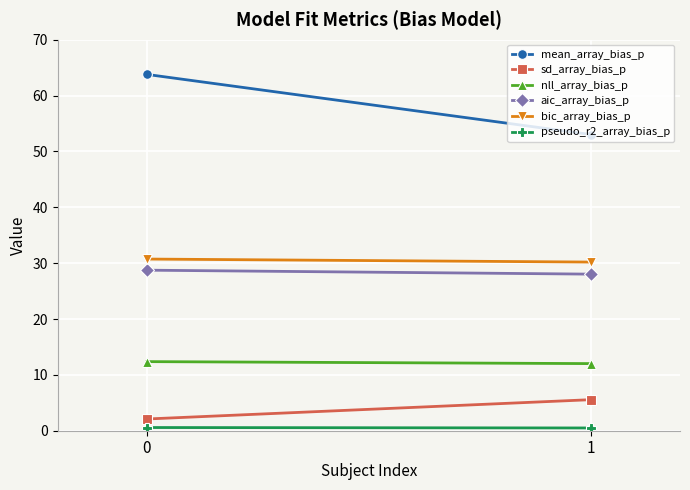

What is the sum of the nll_array_bias_p values at 1 and 0?

24.4